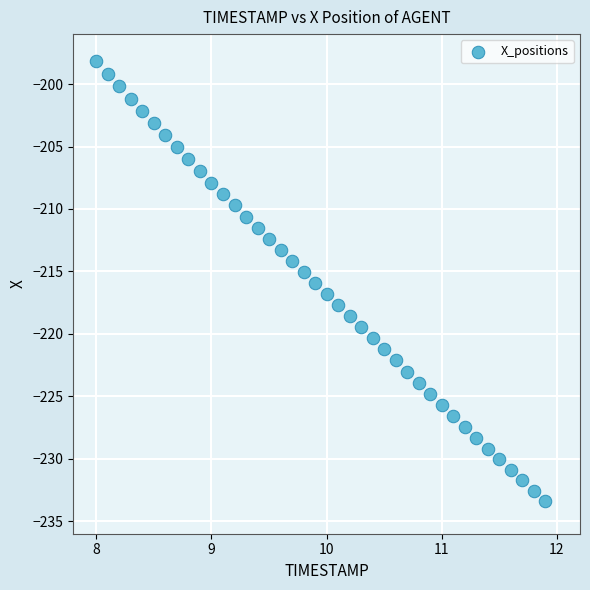

What is the range of Y values (max minus min)?

35.2